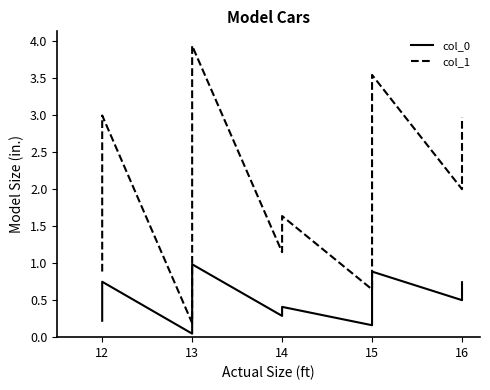

How many interior local valleys does the col_0 series have?

4